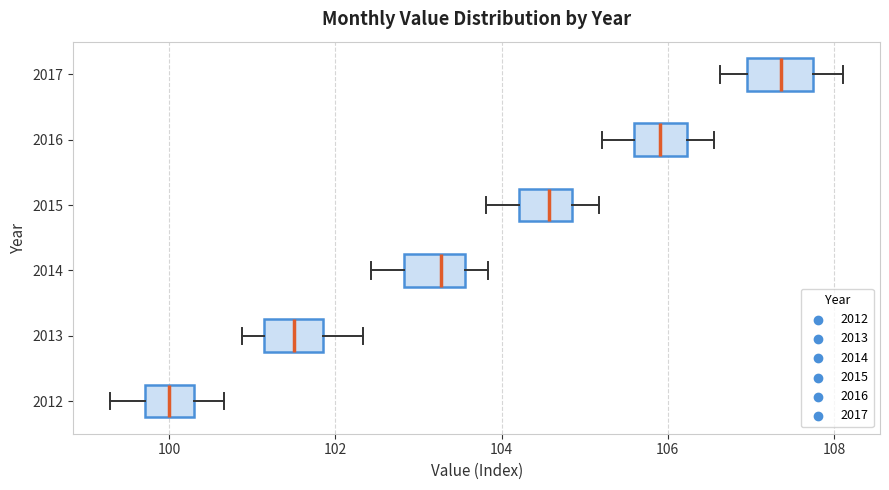

Reading bottom to top, read every box against the x-axis: the position of its median line, the range the box covers, and the ends of its whiskers. The values are not printed on the chart, so give them approximately, as read against the axis.

2012: median 100.0, box 99.8 to 100.4, whiskers 99.2 to 100.6
2013: median 101.6, box 101.2 to 101.8, whiskers 100.8 to 102.4
2014: median 103.2, box 102.8 to 103.6, whiskers 102.4 to 103.8
2015: median 104.6, box 104.2 to 104.8, whiskers 103.8 to 105.2
2016: median 106.0, box 105.6 to 106.2, whiskers 105.2 to 106.6
2017: median 107.4, box 107.0 to 107.8, whiskers 106.6 to 108.2